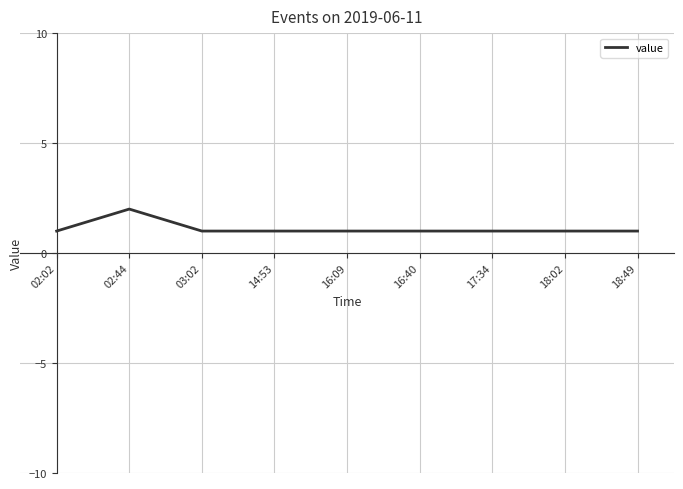

What is the ratio of the value at 16:40 to the value at 03:02?

1.0